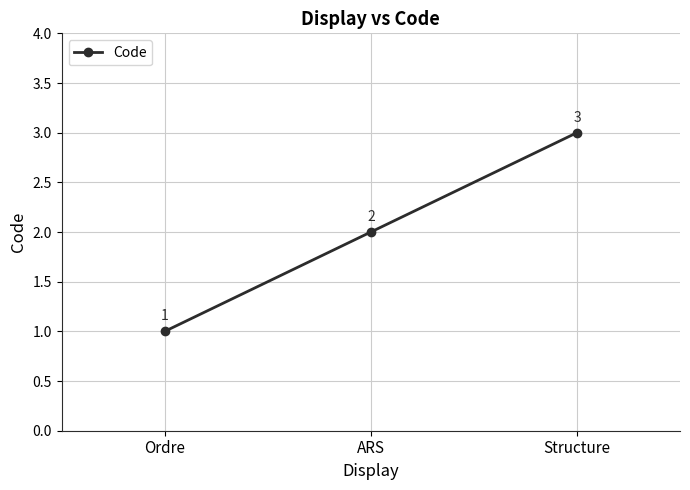

What is the sum of all values?

6